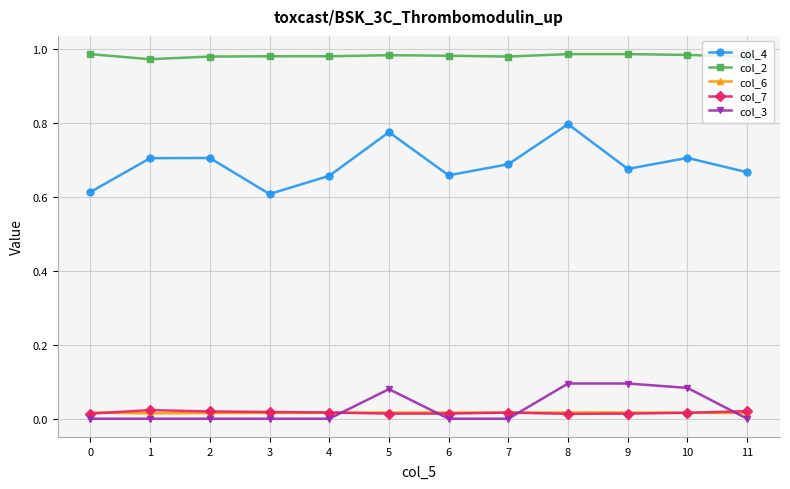

True or false: col_4 has more than 0 interior local peaks.

True